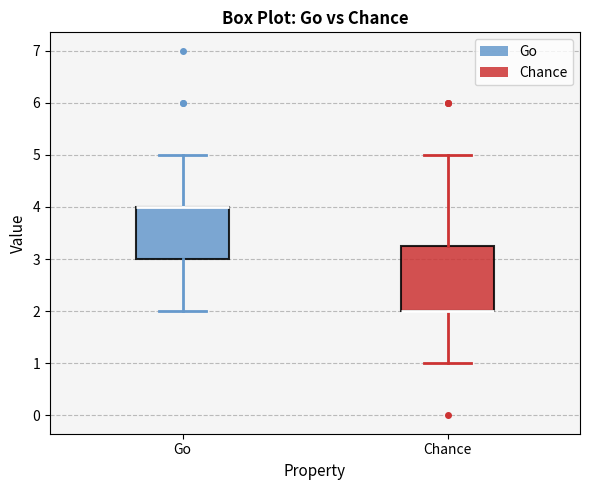

Where is the lower edge of the box for Go on the y-axis? The values are not printed on the chart, so give them approximately, as read against the axis.

3.0